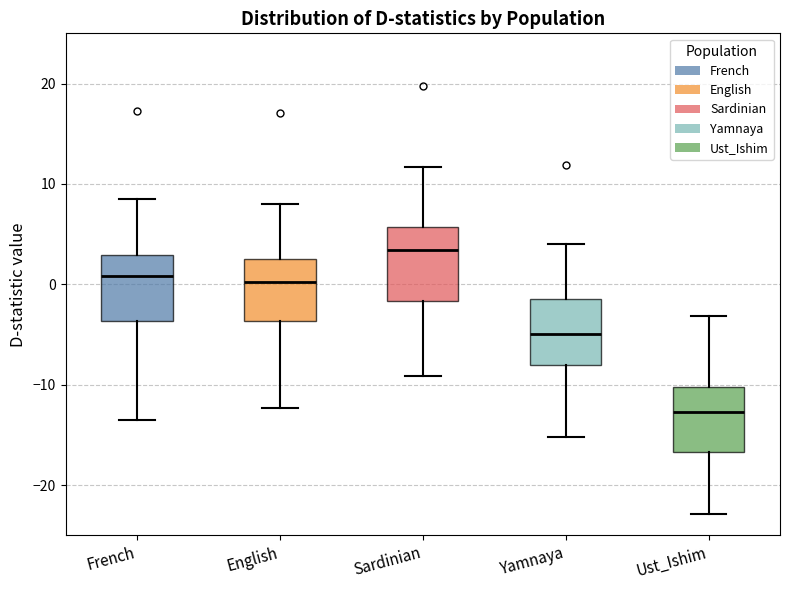

Reading left to right, transcribe this box plot: for each box, give where its median line is, the range the box spans, and where its two whiskers end, as read against the y-axis. The values are not printed on the chart, so give them approximately, as read against the axis.

French: median 1, box -4 to 3, whiskers -13 to 8
English: median 0, box -4 to 2, whiskers -12 to 8
Sardinian: median 3, box -2 to 6, whiskers -9 to 12
Yamnaya: median -5, box -8 to -1, whiskers -15 to 4
Ust_Ishim: median -13, box -17 to -10, whiskers -23 to -3